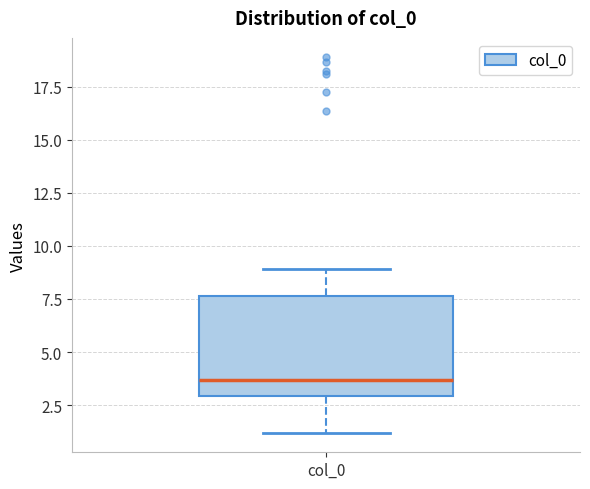

Transcribe this box plot: give where the median line is, the range the box spans, and where the two whiskers end, as read against the y-axis. The values are not printed on the chart, so give them approximately, as read against the axis.

median 3.5, box 3.0 to 7.5, whiskers 1.0 to 9.0